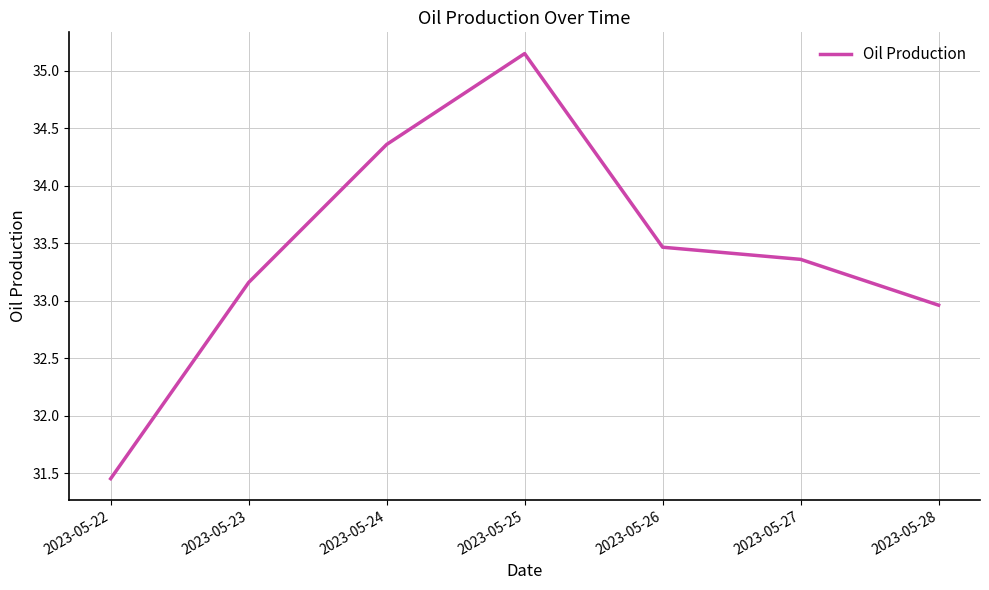

List the labels in order of value, largest first.

2023-05-25, 2023-05-24, 2023-05-26, 2023-05-27, 2023-05-23, 2023-05-28, 2023-05-22